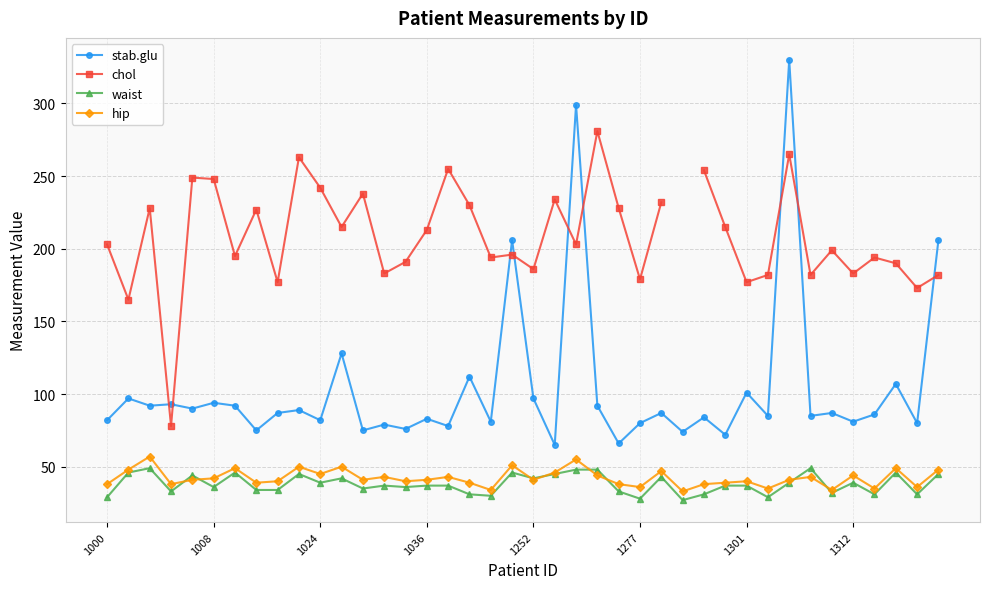

How many interior local valleys does the hip series have?

13